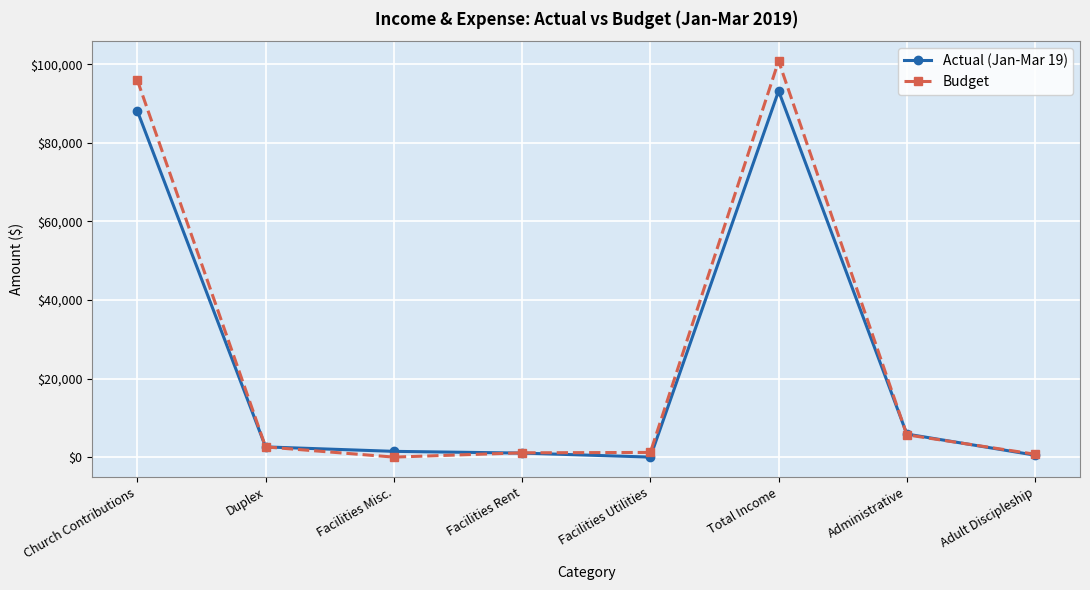

True or false: Budget has more than 2 interior local peaks.

False